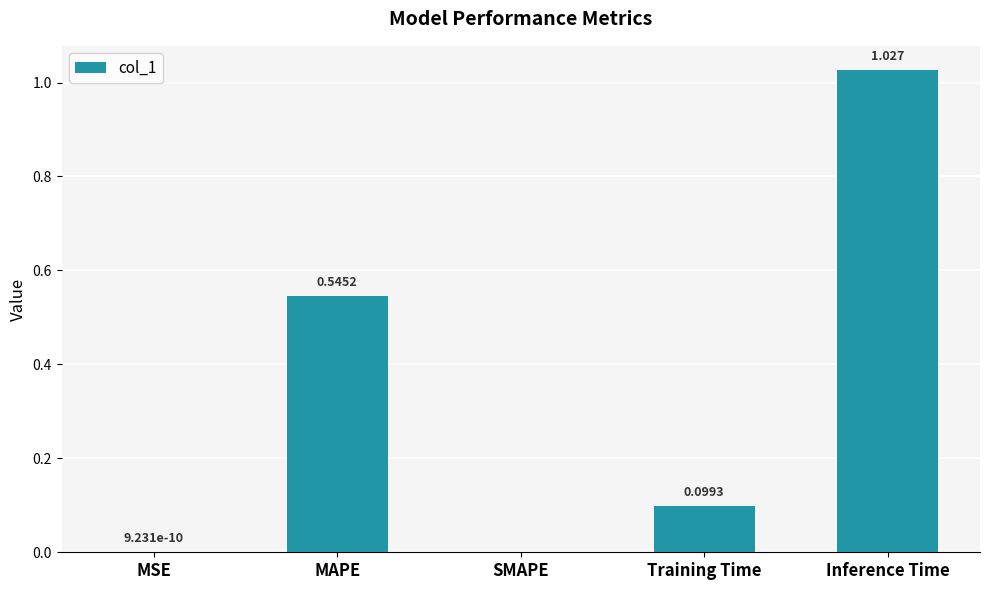

Between SMAPE and Inference Time, which is larger?

Inference Time